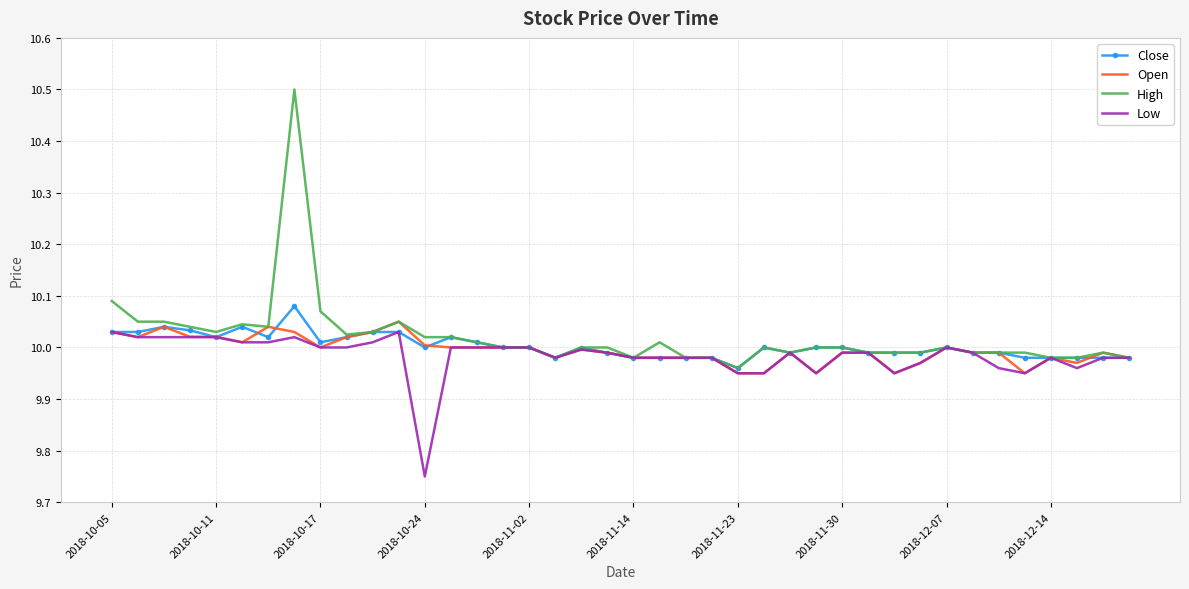

Rank the series by their maximum value, from lowest to highest.

Low, Open, Close, High